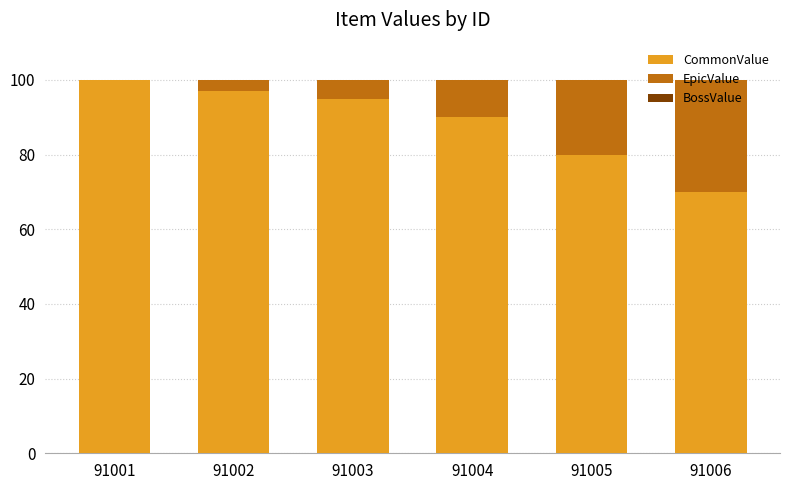

What is the total value across all series at 91004?

100